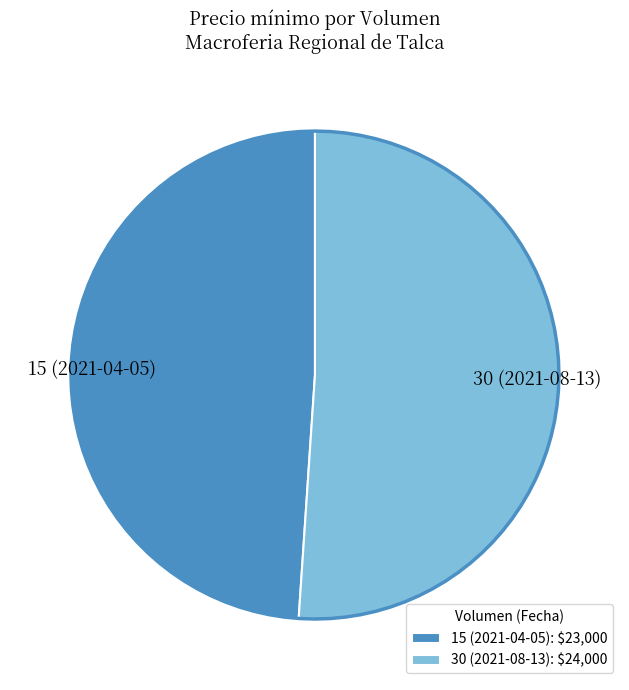

How much of the chart is everything except 15 (2021-04-05)?

51.1%